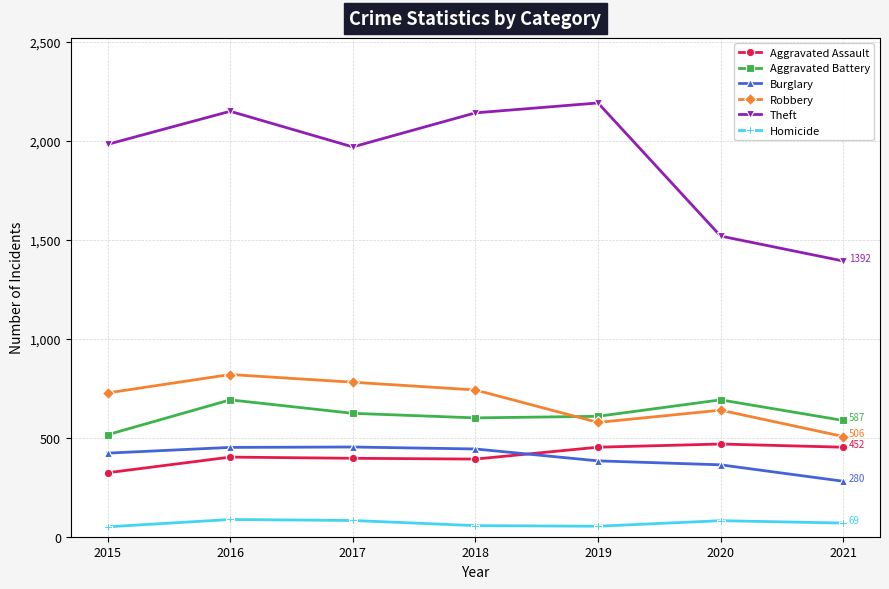

How many lines are shown in the chart?

6